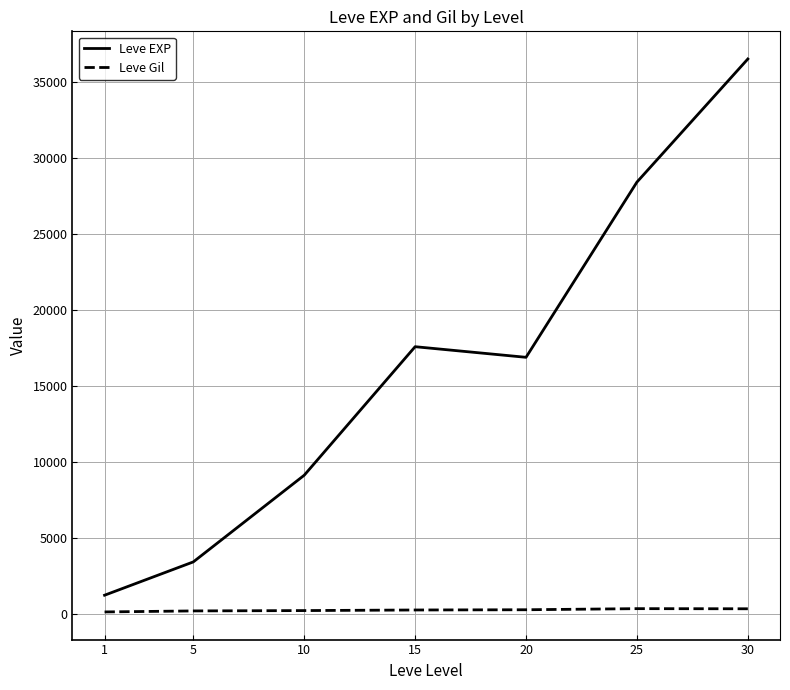

List the labels in order of Leve EXP value, largest first.

30, 25, 15, 20, 10, 5, 1